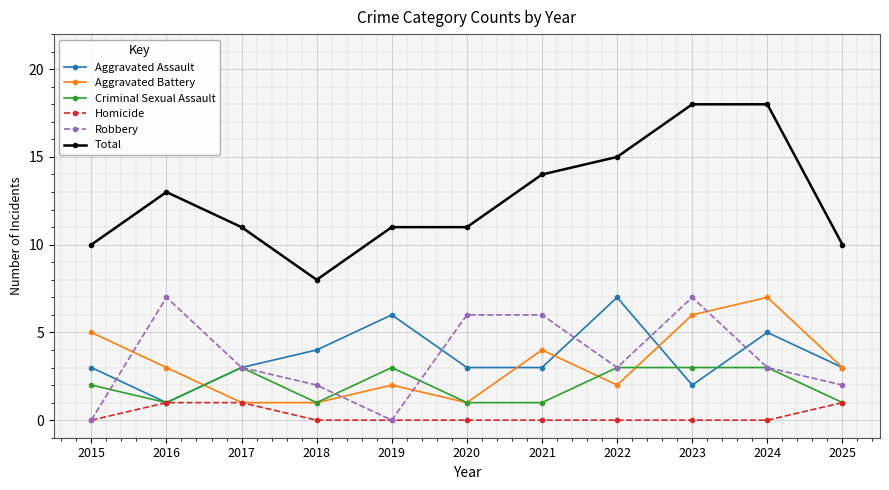

Is the value of Criminal Sexual Assault at 2020 greater than the value of Aggravated Assault at 2017?

No